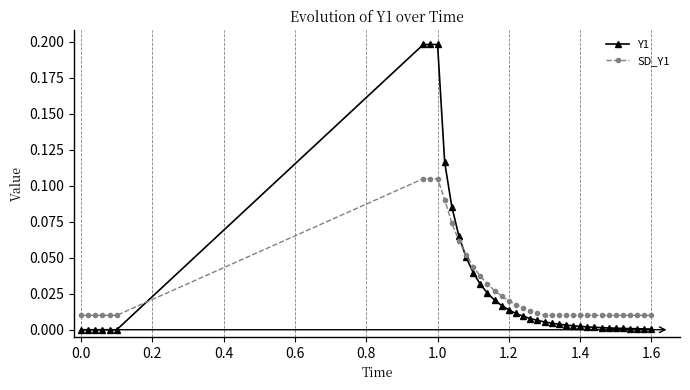

Which series has the widest spread of values?

Y1